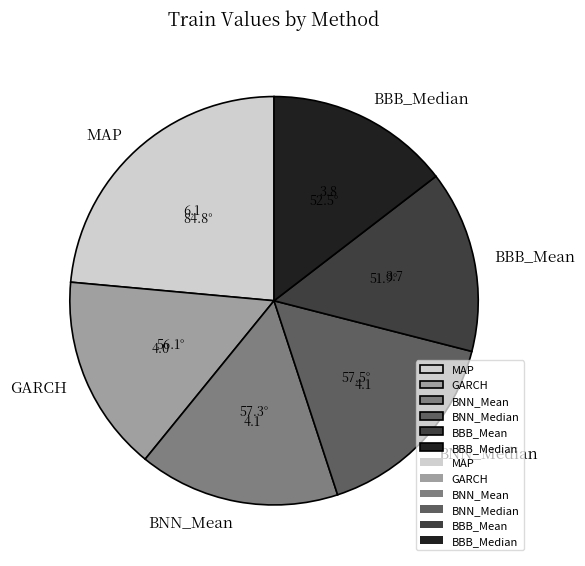

How many segments does this pie chart have?

6